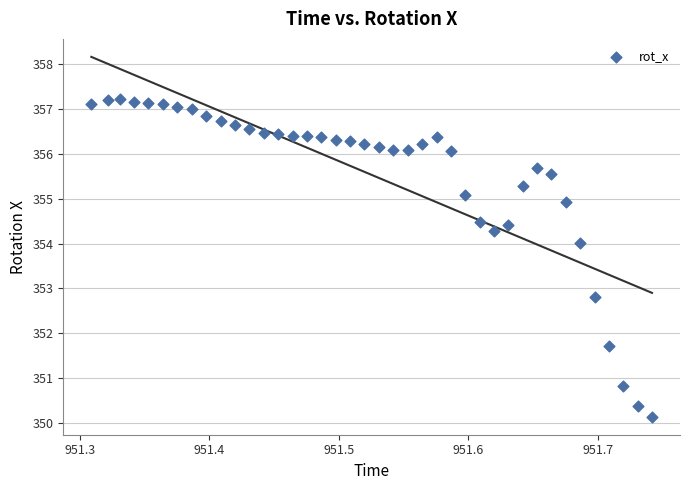

What Y value in the scatter plot is closest to 353?

352.8